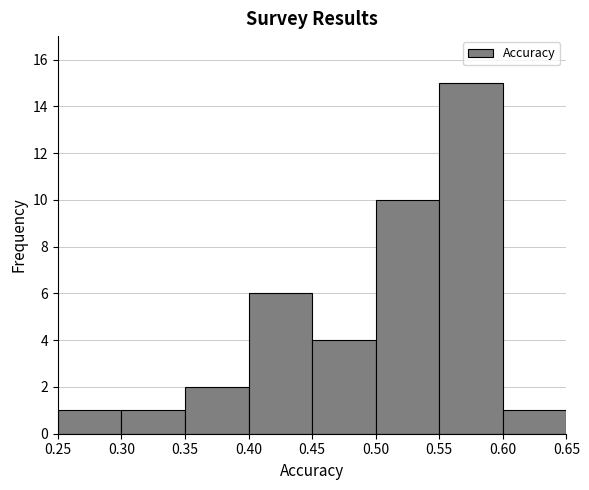

Reading left to right, transcribe this chart: for each bar, give the range it covers on the x-axis and its height. The values are not printed on the chart, so give them approximately, as read against the axis.

0.25 to 0.30: 1
0.30 to 0.35: 1
0.35 to 0.40: 2
0.40 to 0.45: 6
0.45 to 0.50: 4
0.50 to 0.55: 10
0.55 to 0.60: 15
0.60 to 0.65: 1